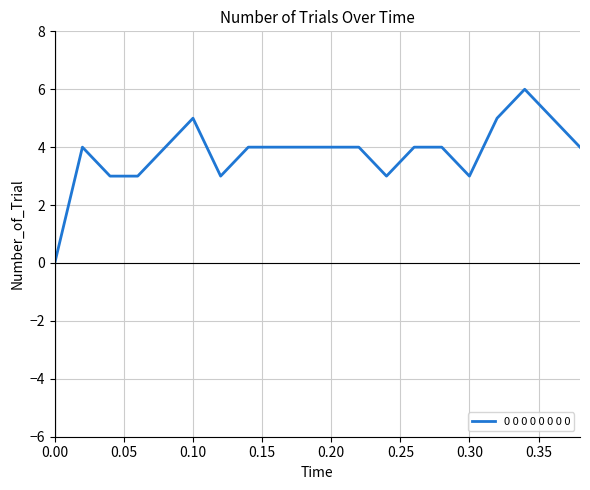

What is the average value?

4